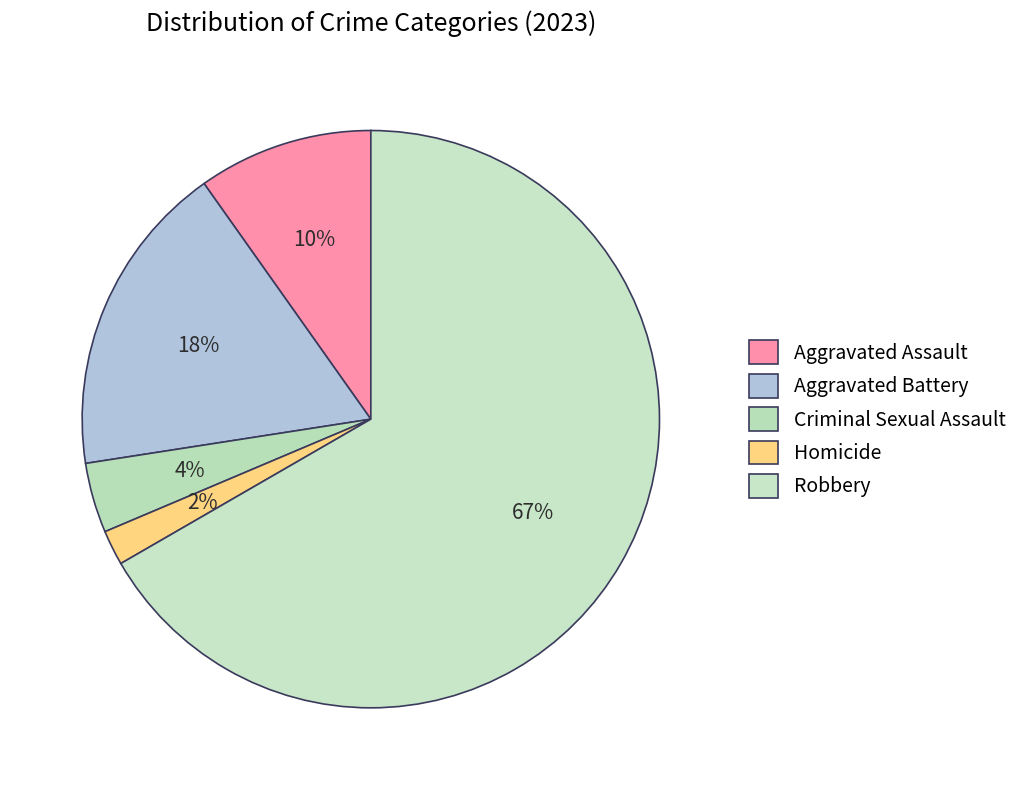

Rank the categories by value from highest to lowest.

Robbery, Aggravated Battery, Aggravated Assault, Criminal Sexual Assault, Homicide